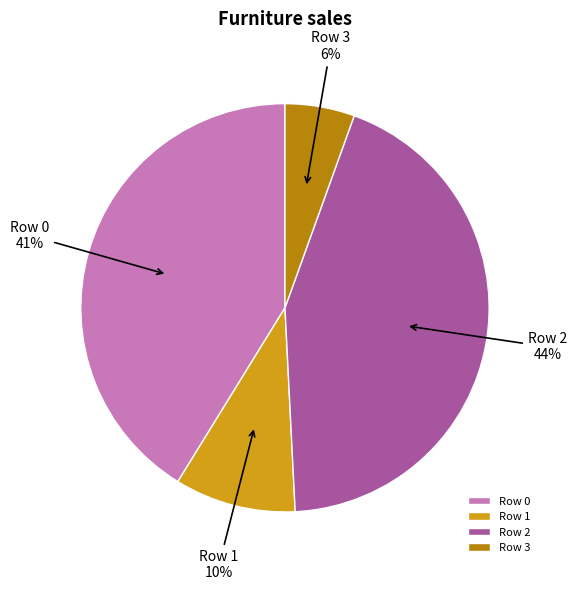

Which category has the smallest portion of the pie?

Row 3